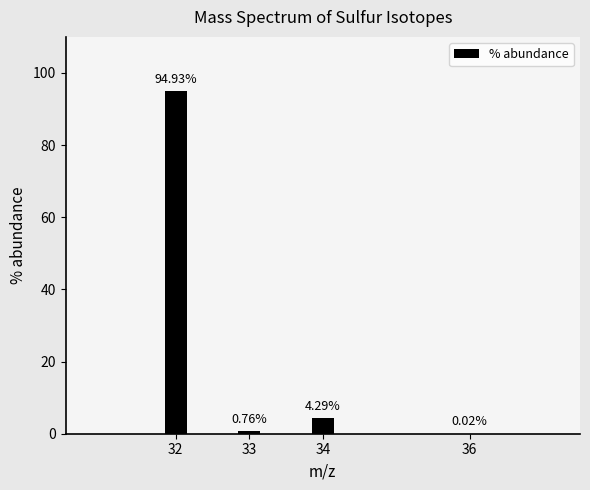

Between 36 and 34, which is larger?

34